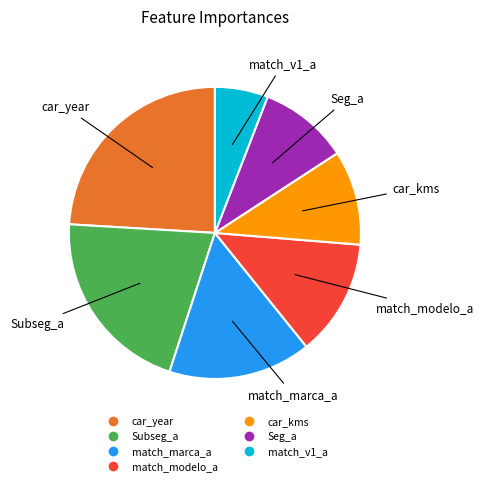

Is there any slice that represents more than half of the pie?

No